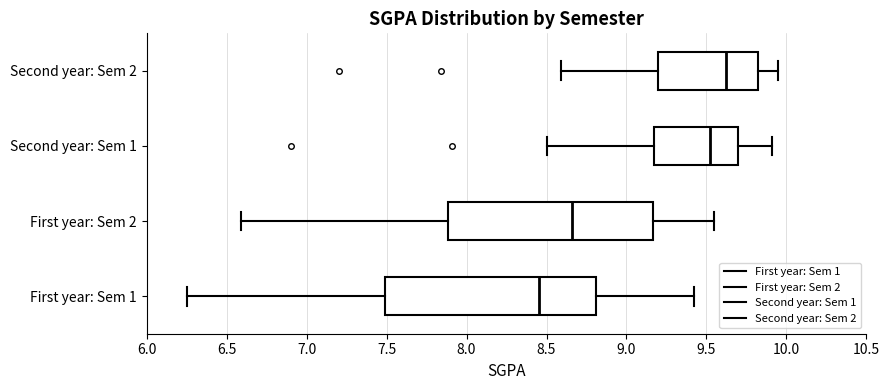

Reading bottom to top, transcribe this box plot: for each box, give where its median line is, the range the box spans, and where its two whiskers end, as read against the x-axis. The values are not printed on the chart, so give them approximately, as read against the axis.

First year: Sem 1: median 8.45, box 7.50 to 8.80, whiskers 6.25 to 9.40
First year: Sem 2: median 8.65, box 7.90 to 9.15, whiskers 6.60 to 9.55
Second year: Sem 1: median 9.55, box 9.15 to 9.70, whiskers 8.50 to 9.90
Second year: Sem 2: median 9.65, box 9.20 to 9.80, whiskers 8.60 to 9.95